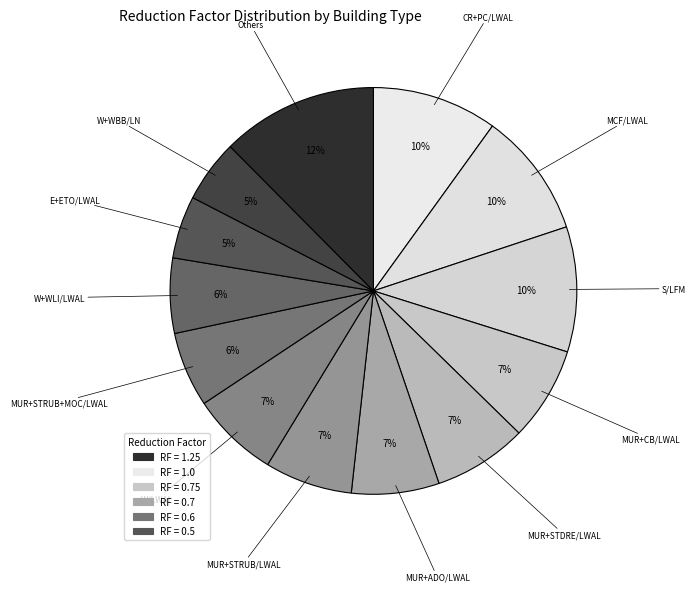

How many slices are in this pie chart?

13